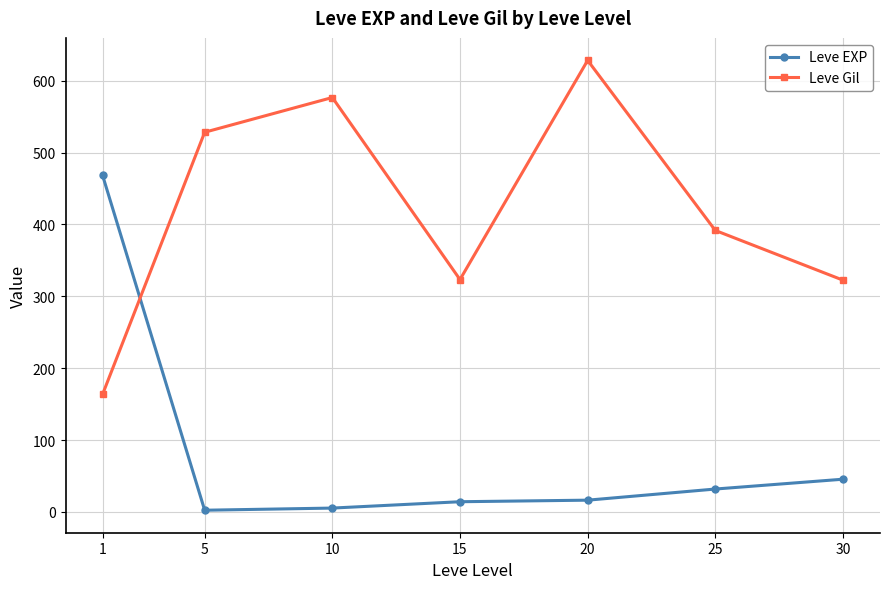

List the series in order of their overall mean, lowest first.

Leve EXP, Leve Gil